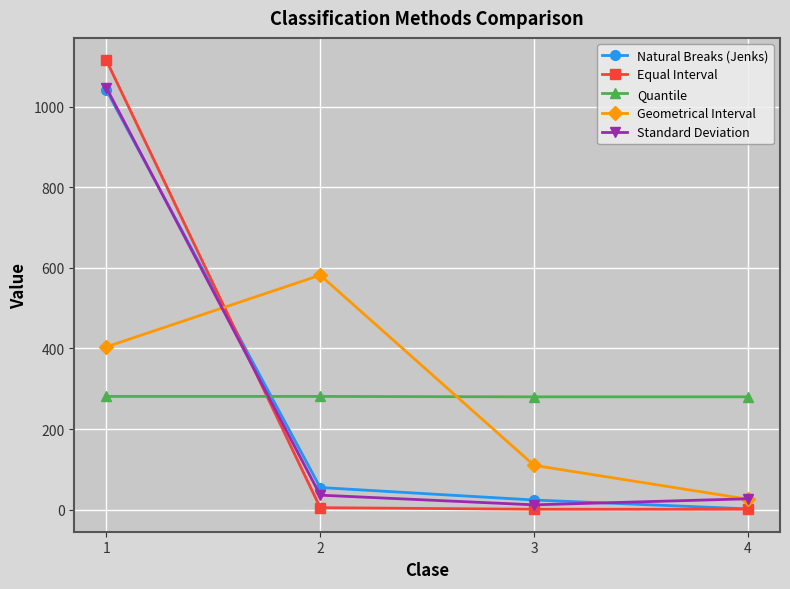

Which series ends up on top after the final intersection of Quantile and Geometrical Interval?

Quantile